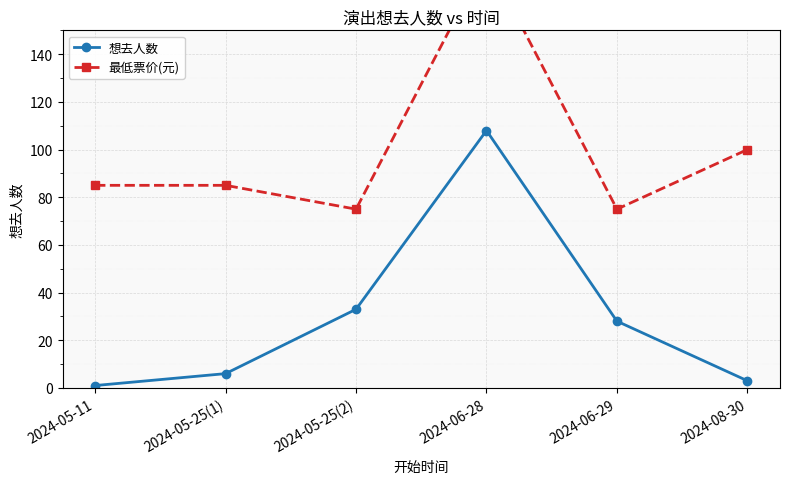

Is the value of 最低票价(元) at 2024-05-25(1) greater than the value of 想去人数 at 2024-05-25(2)?

Yes